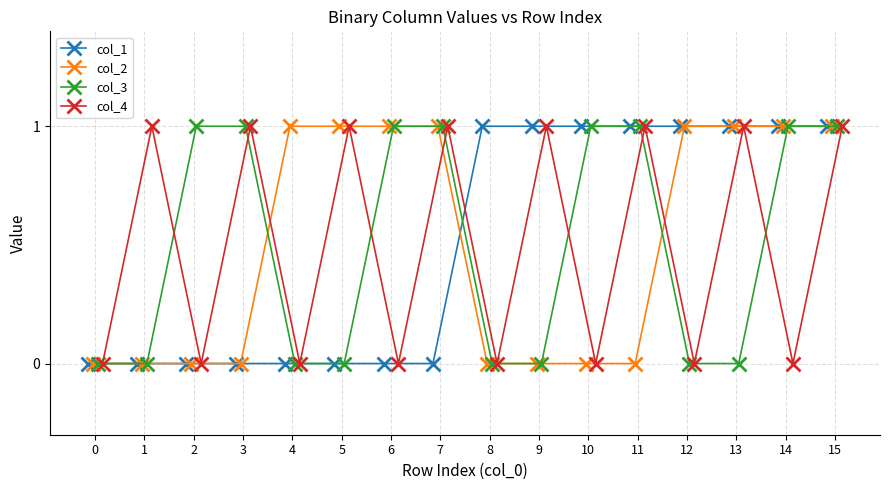

Rank the categories by col_2 value from lowest to highest.

0, 1, 2, 3, 8, 9, 10, 11, 4, 5, 6, 7, 12, 13, 14, 15